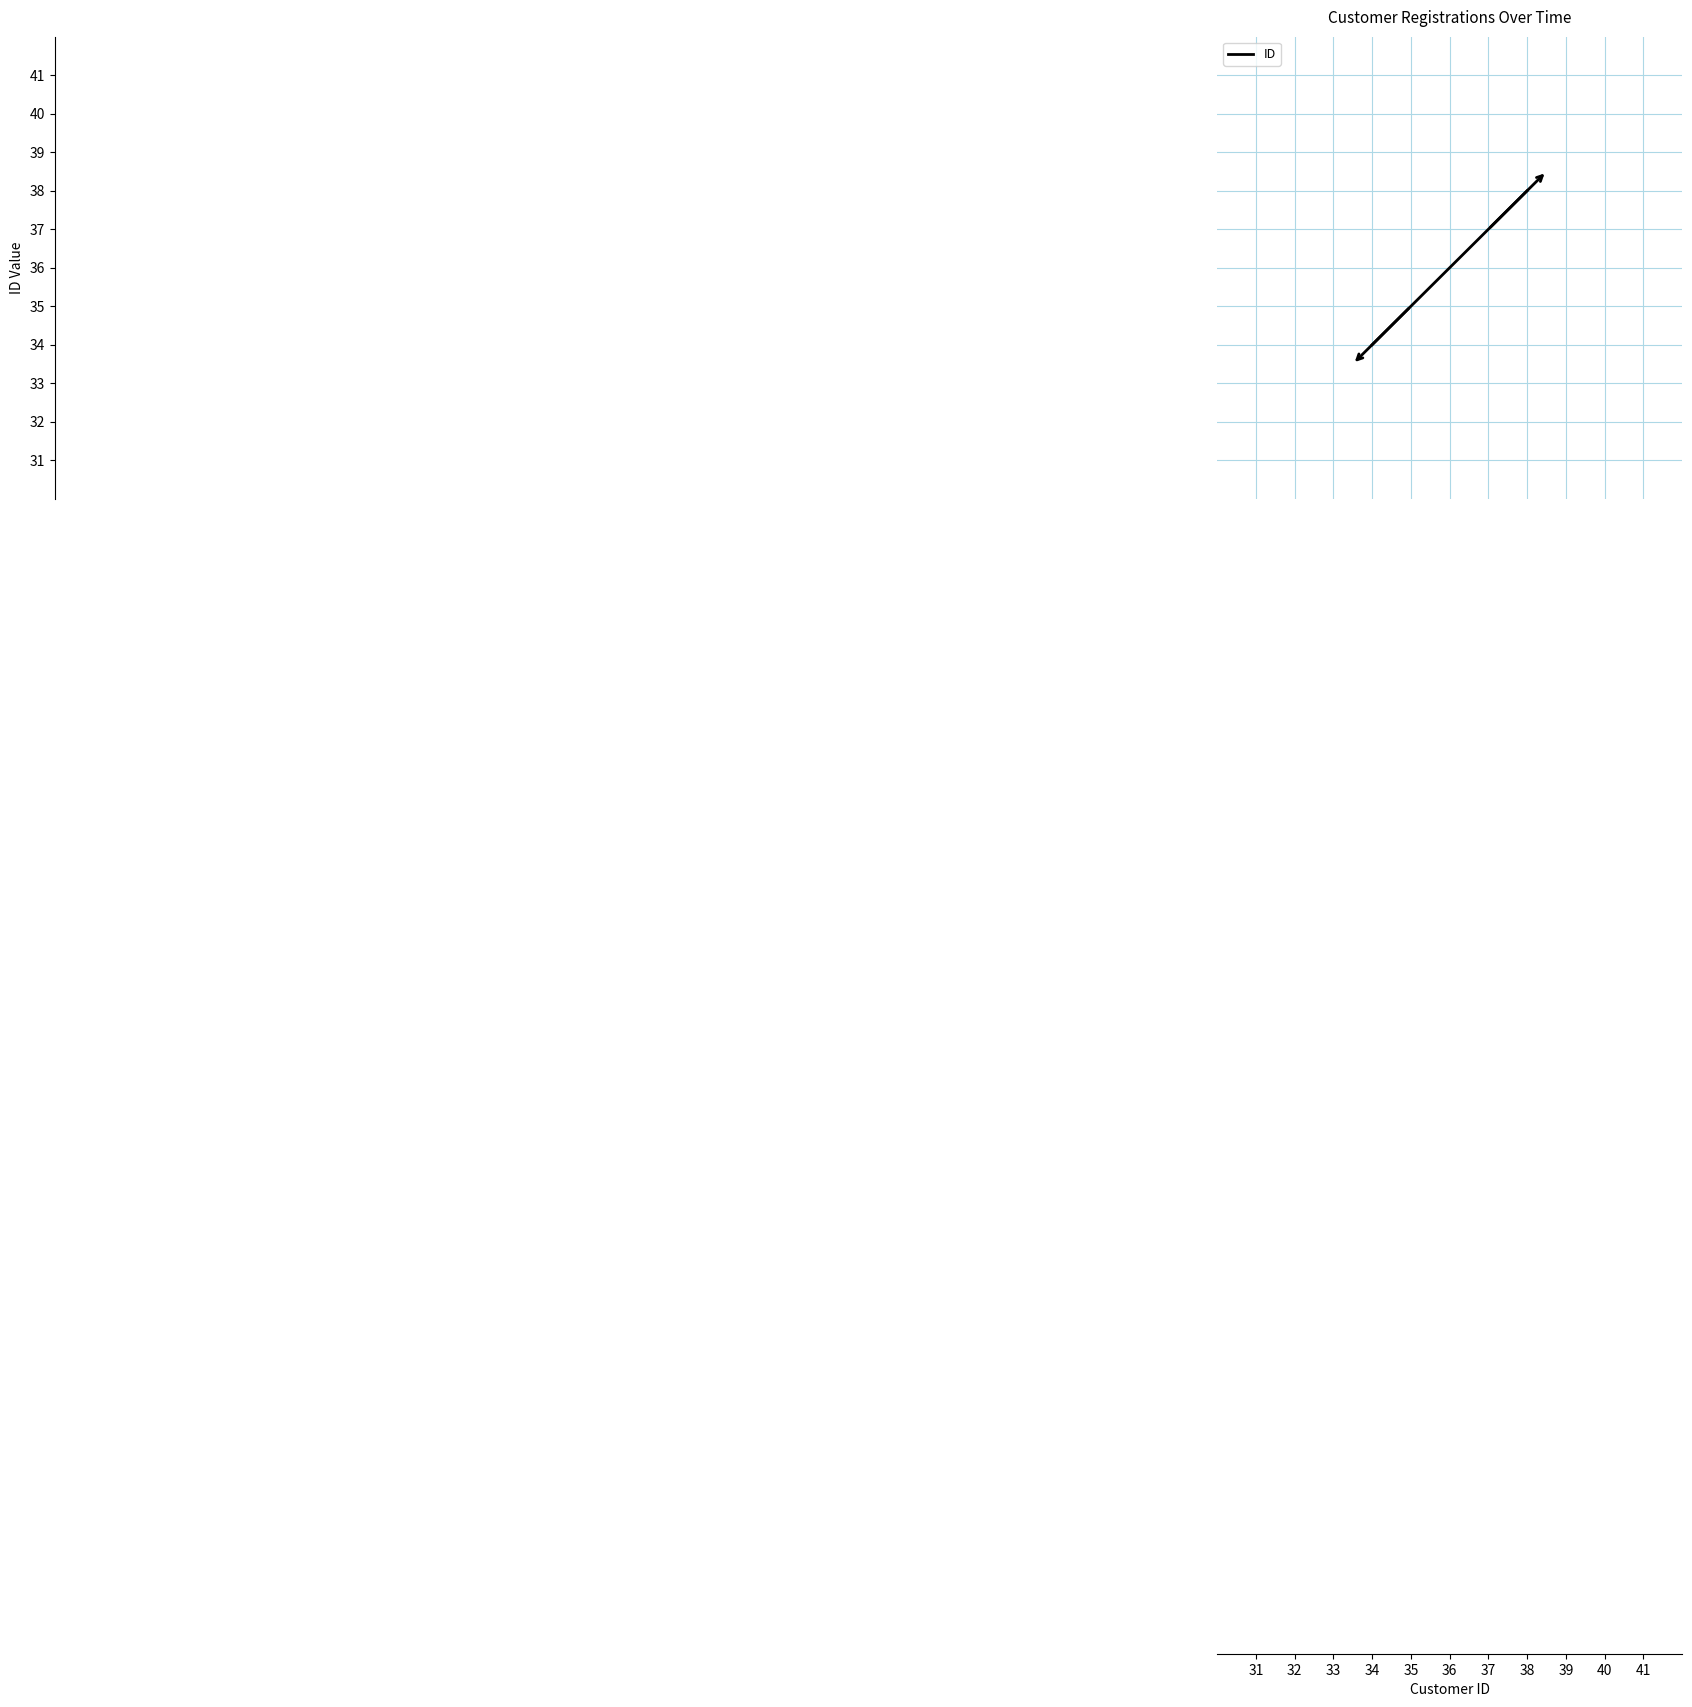

What is the ratio of the value at 34 to the value at 37?

0.9